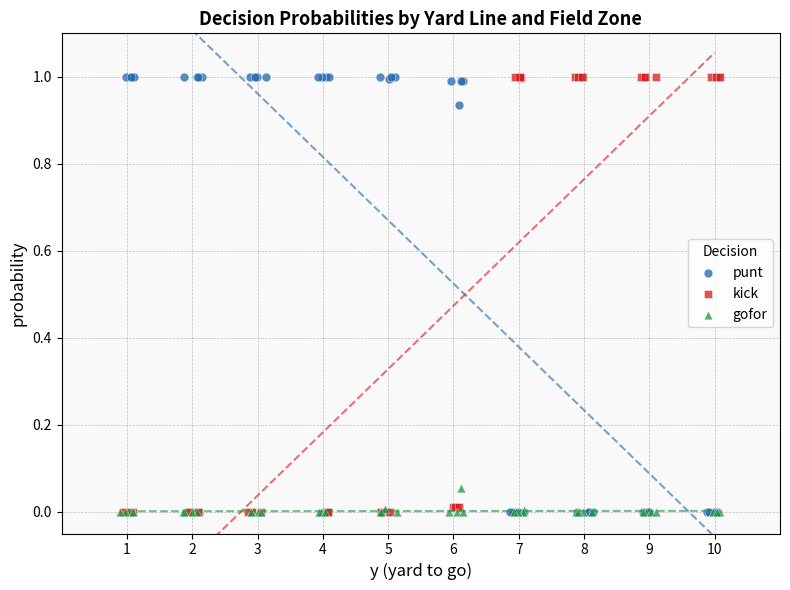

What are all the series names shown in the legend?

punt, kick, gofor